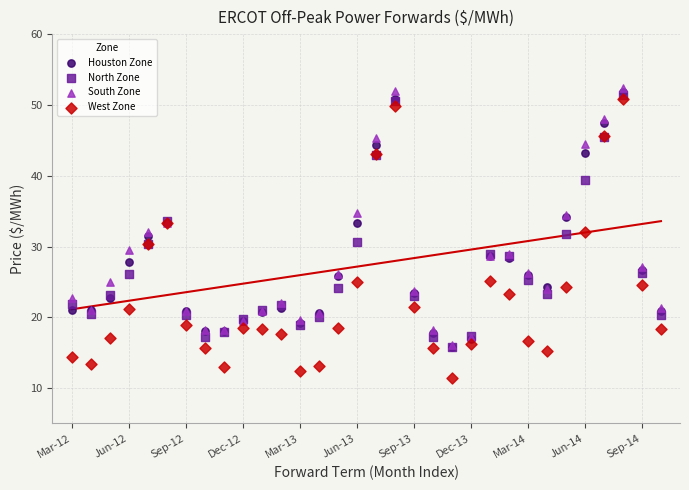

Which series has the largest Y range (max minus min)?

West Zone